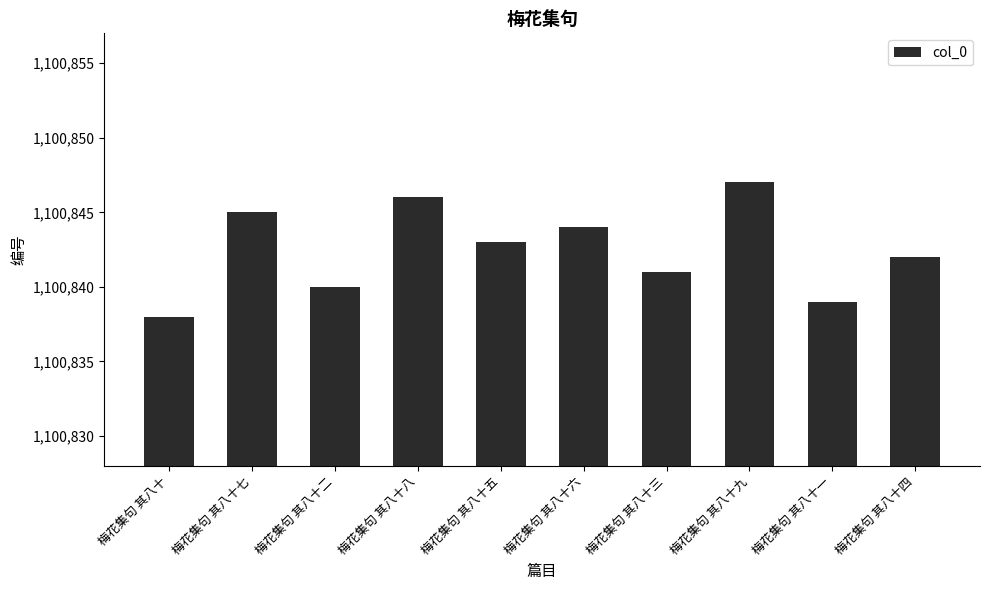

Where is the data nearest to the value 1100842?

梅花集句 其八十四